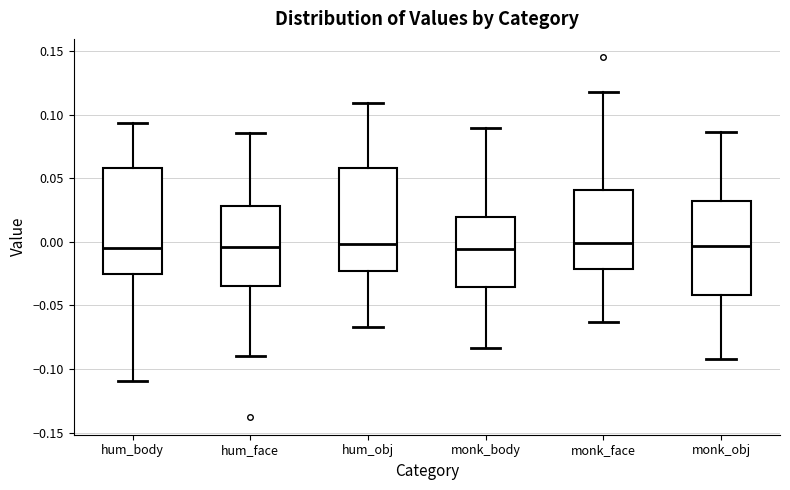

Reading left to right, read every box against the y-axis: the position of its median line, the range the box covers, and the ends of its whiskers. The values are not printed on the chart, so give them approximately, as read against the axis.

hum_body: median -0.005, box -0.025 to 0.060, whiskers -0.110 to 0.095
hum_face: median -0.005, box -0.035 to 0.030, whiskers -0.090 to 0.085
hum_obj: median 0.000, box -0.025 to 0.060, whiskers -0.065 to 0.110
monk_body: median -0.005, box -0.035 to 0.020, whiskers -0.085 to 0.090
monk_face: median 0.000, box -0.020 to 0.040, whiskers -0.065 to 0.120
monk_obj: median -0.005, box -0.040 to 0.030, whiskers -0.090 to 0.085